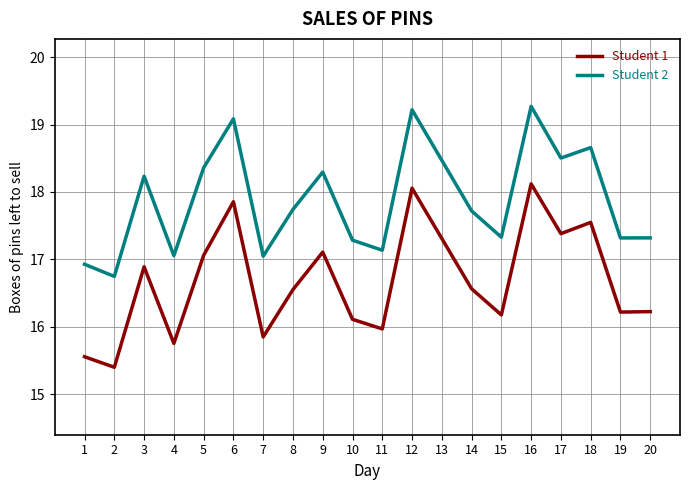

True or false: Student 1 and Student 2 cross at least once.

False